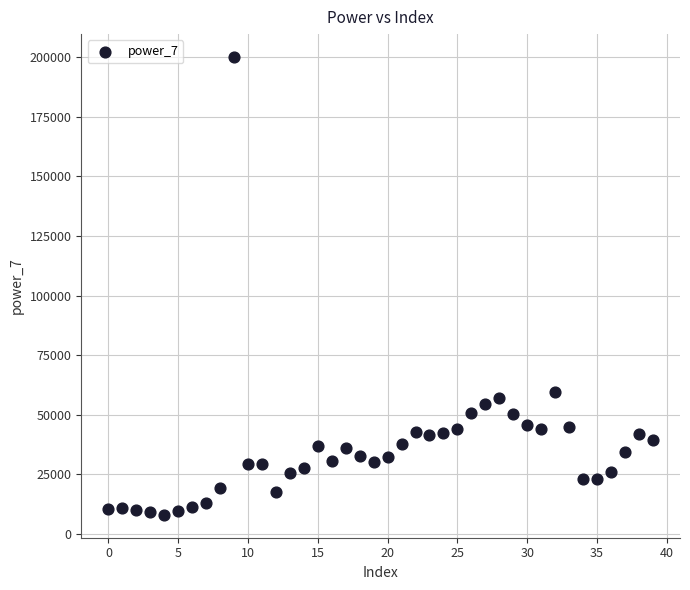

What Y value in the scatter plot is closest to 104027?

59697.4